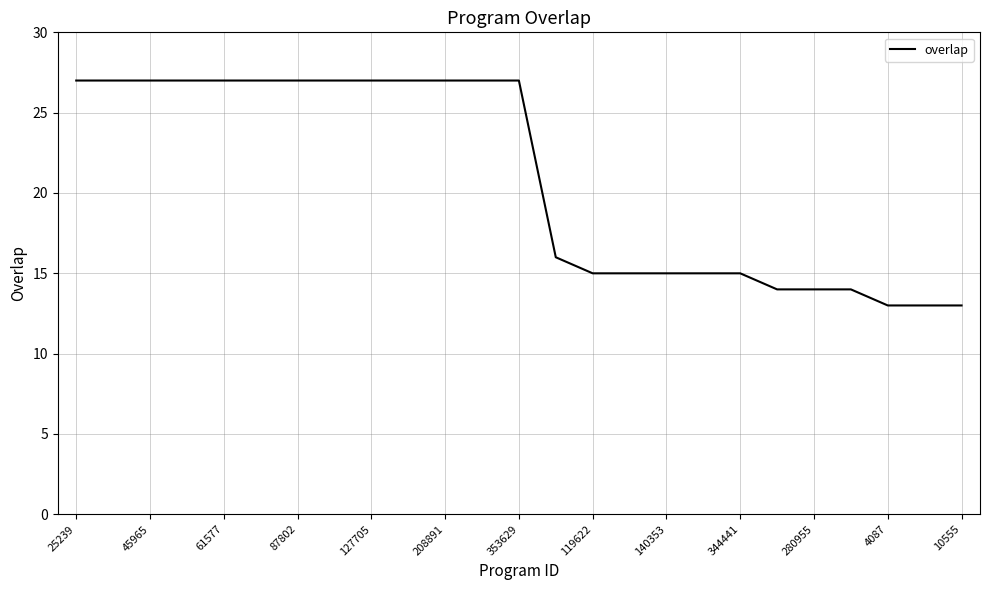

What is the difference between the maximum and minimum values?

14